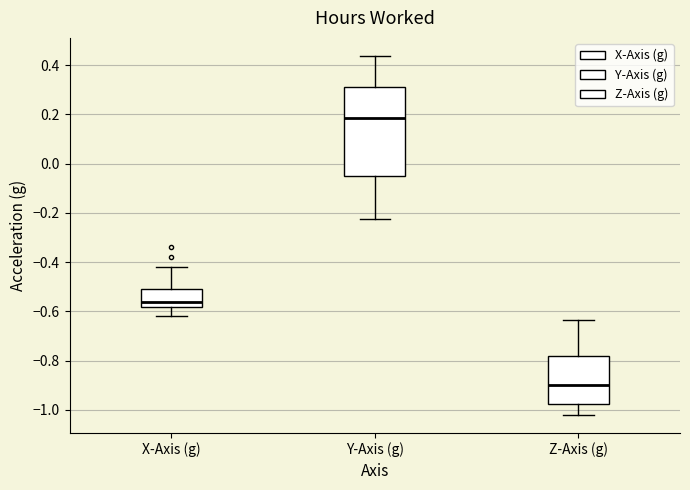

Reading left to right, read every box against the y-axis: the position of its median line, the range the box covers, and the ends of its whiskers. The values are not printed on the chart, so give them approximately, as read against the axis.

X-Axis (g): median -0.56, box -0.58 to -0.50, whiskers -0.62 to -0.42
Y-Axis (g): median 0.18, box -0.06 to 0.32, whiskers -0.22 to 0.44
Z-Axis (g): median -0.90, box -0.98 to -0.78, whiskers -1.02 to -0.64